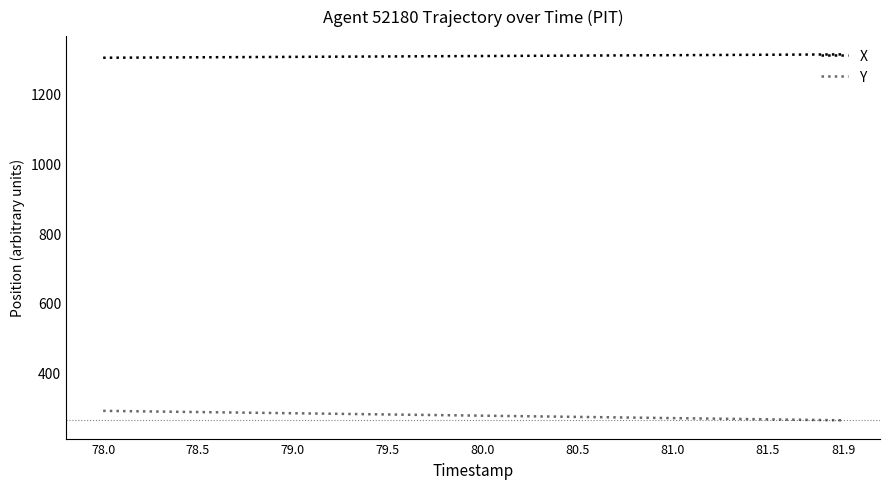

What is the difference between the maximum and minimum values in the Y series?

27.0